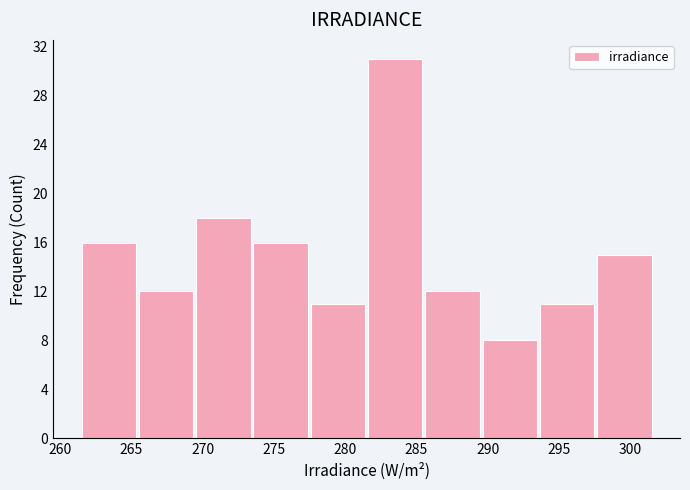

Which range on the x-axis has the tallest bar?

281.5 to 285.5